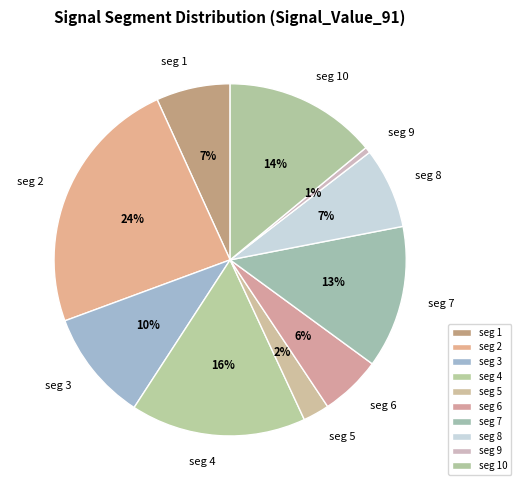

To the nearest percent, what is the difference between the largest and smallest slice percentages?

23%